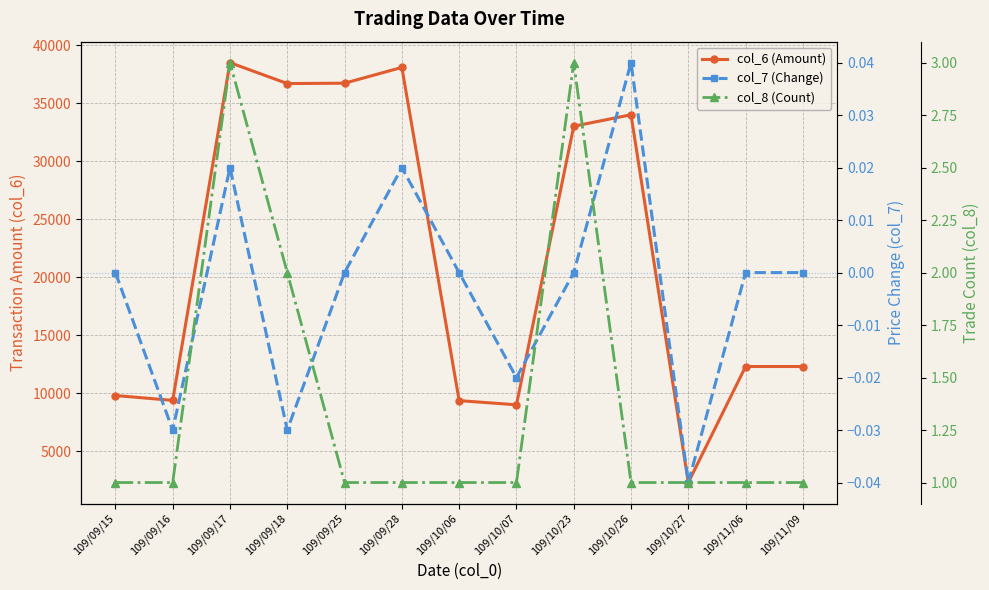

What is the difference between the maximum and minimum values in the col_6 (Amount) series?

36190.0